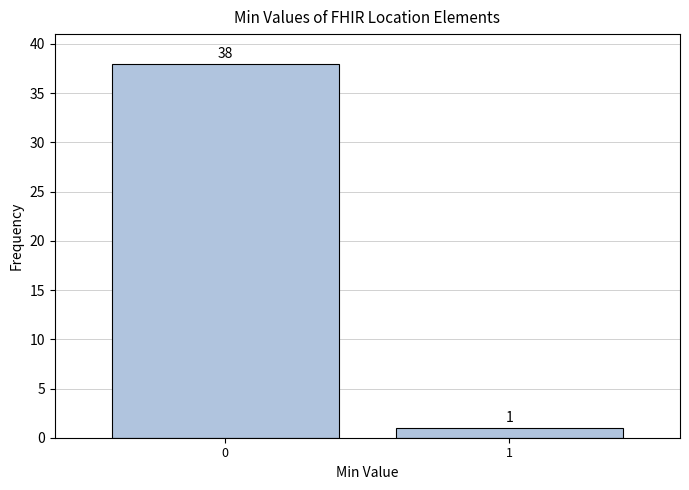

Reading left to right, extract all data points from this chart.

38	1